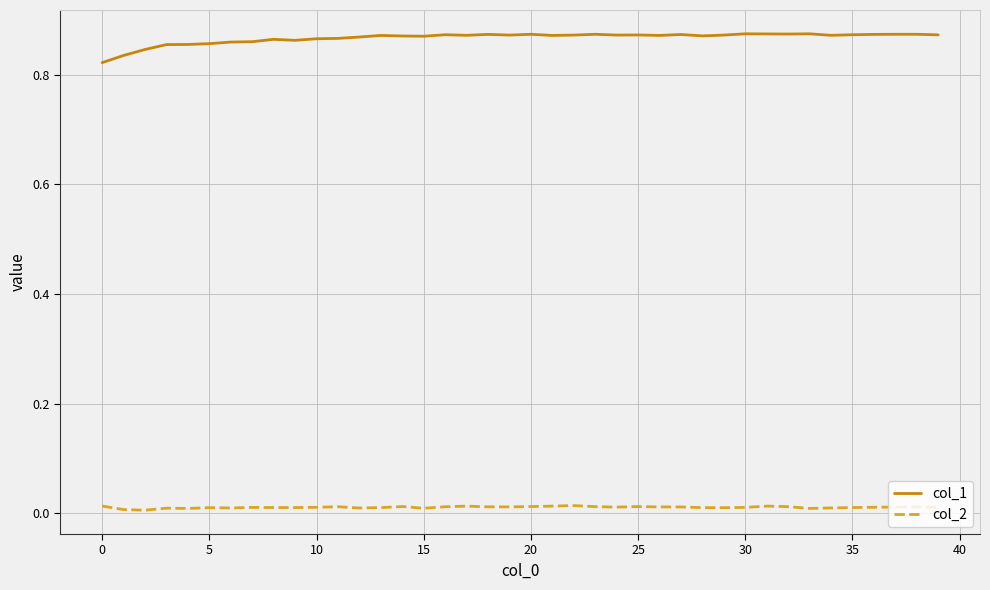

Does the chart have visible grid lines?

Yes